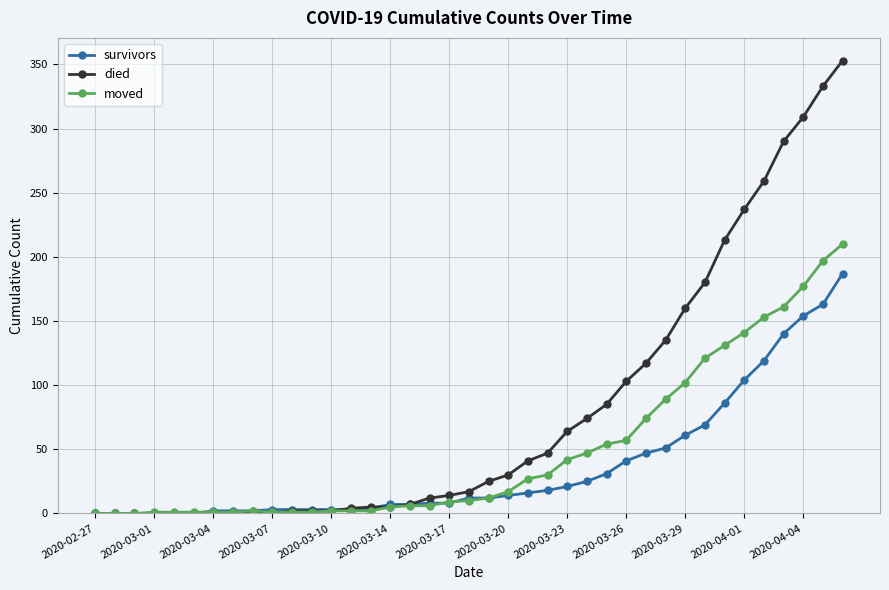

What is the maximum value shown in the chart?

353